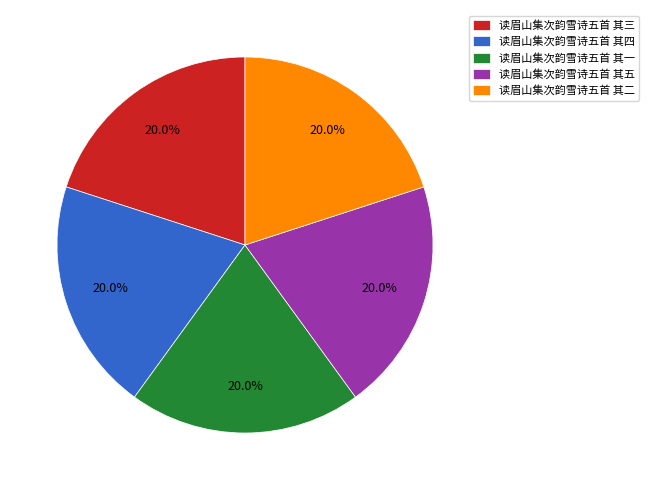

Is it true that 读眉山集次韵雪诗五首 其三 is 20% of the pie?

True